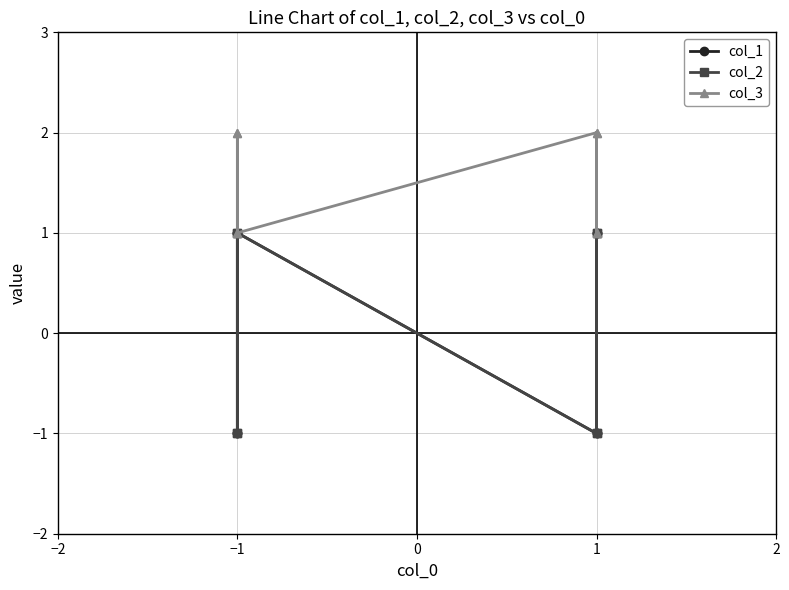

What is the greatest value displayed?

2